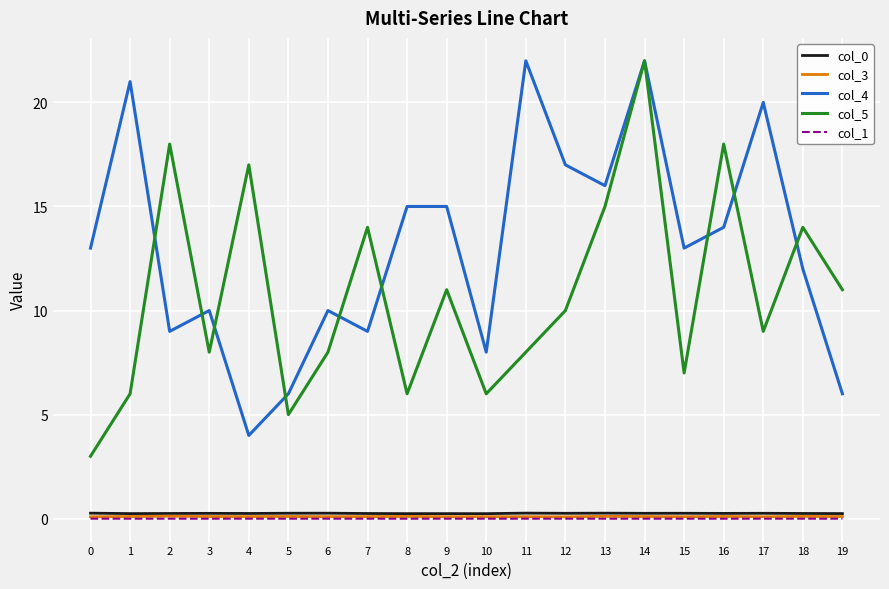

Is the value of col_0 at 7 greater than the value of col_4 at 19?

No